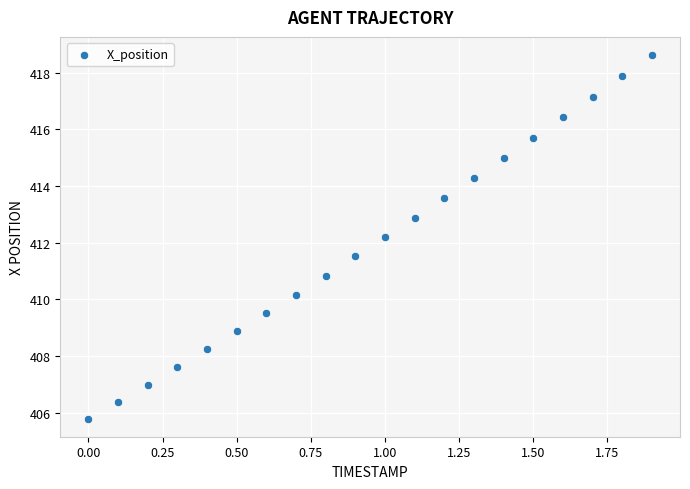

What Y value in the scatter plot is closest to 412?

412.2